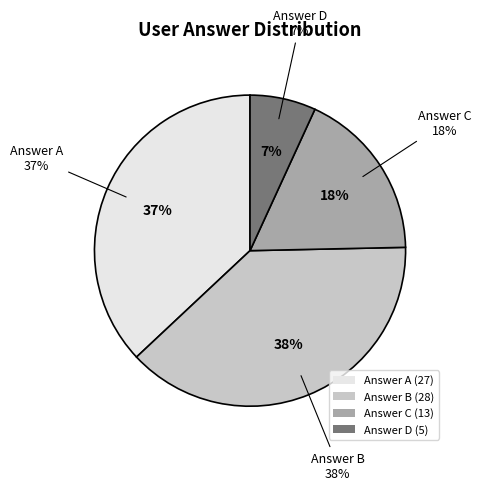

To the nearest percent, what is the difference between the largest and smallest slice percentages?

32%